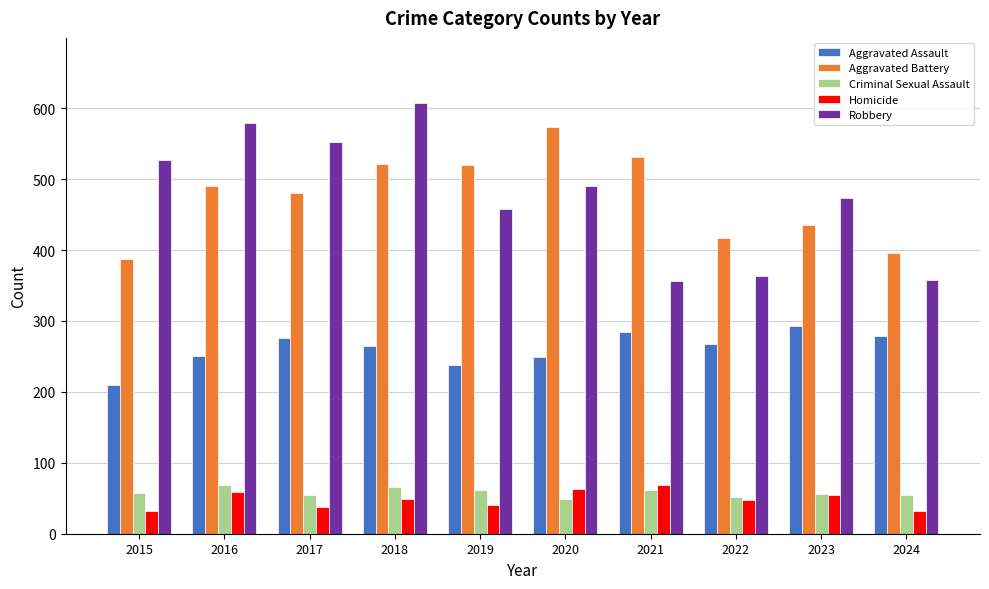

How many values in the Aggravated Assault series are below 267?

5